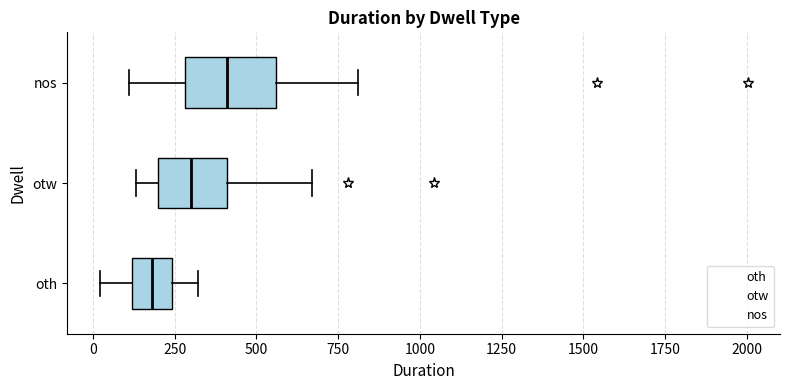

Where does the right whisker of the box for oth end on the x-axis? The values are not printed on the chart, so give them approximately, as read against the axis.

300